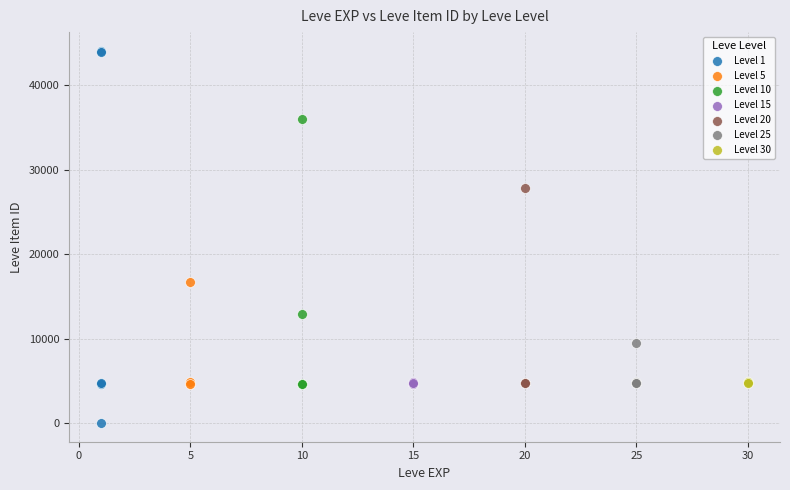

Which series reaches the minimum Y coordinate?

Level 1